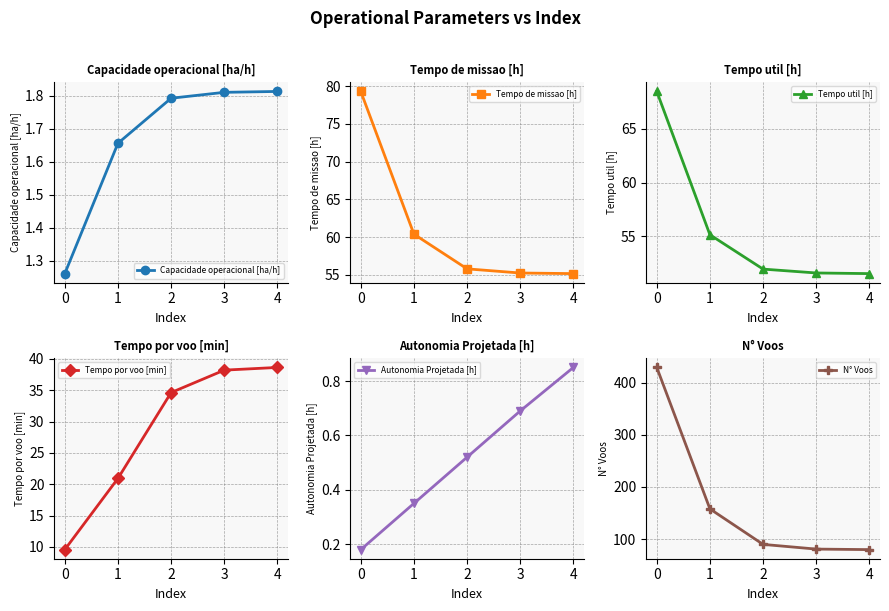

What is the difference between the N° Voos values at 1 and 3?

77